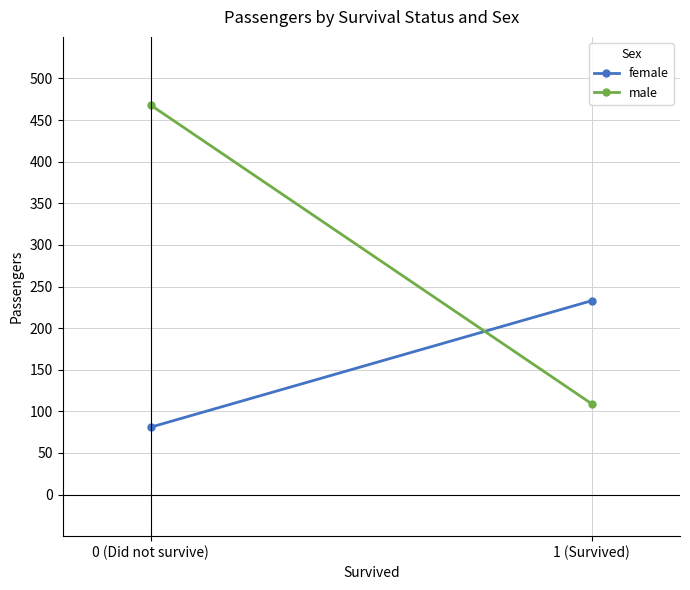

How many values in the female series are below 233?

1